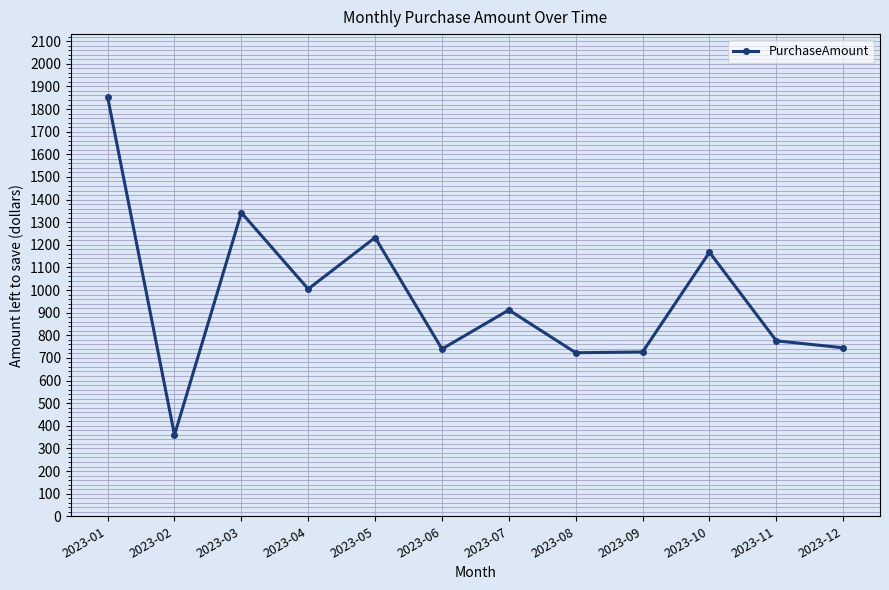

Read the value at 2023-12.

744.8